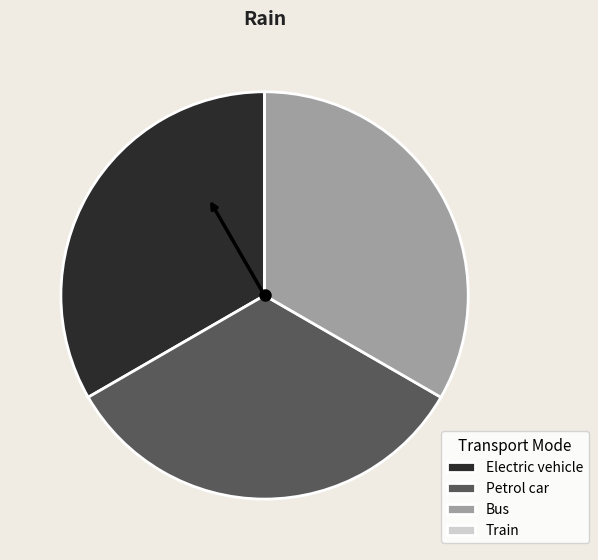

True or false: Petrol car accounts for 33% of the total.

True